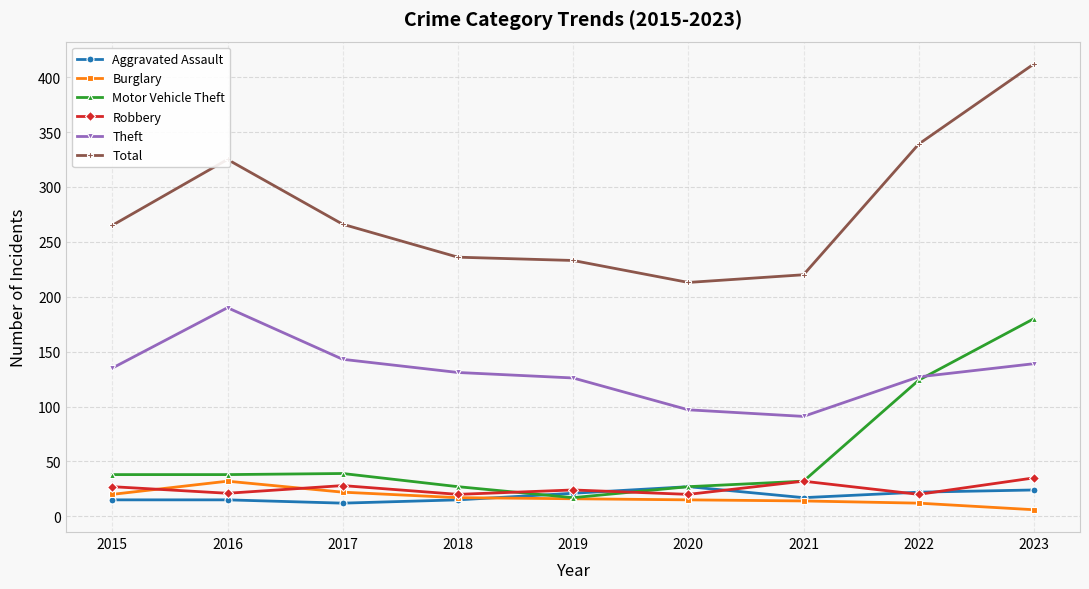

The value of Total at 2015 is 445. True or false?

False